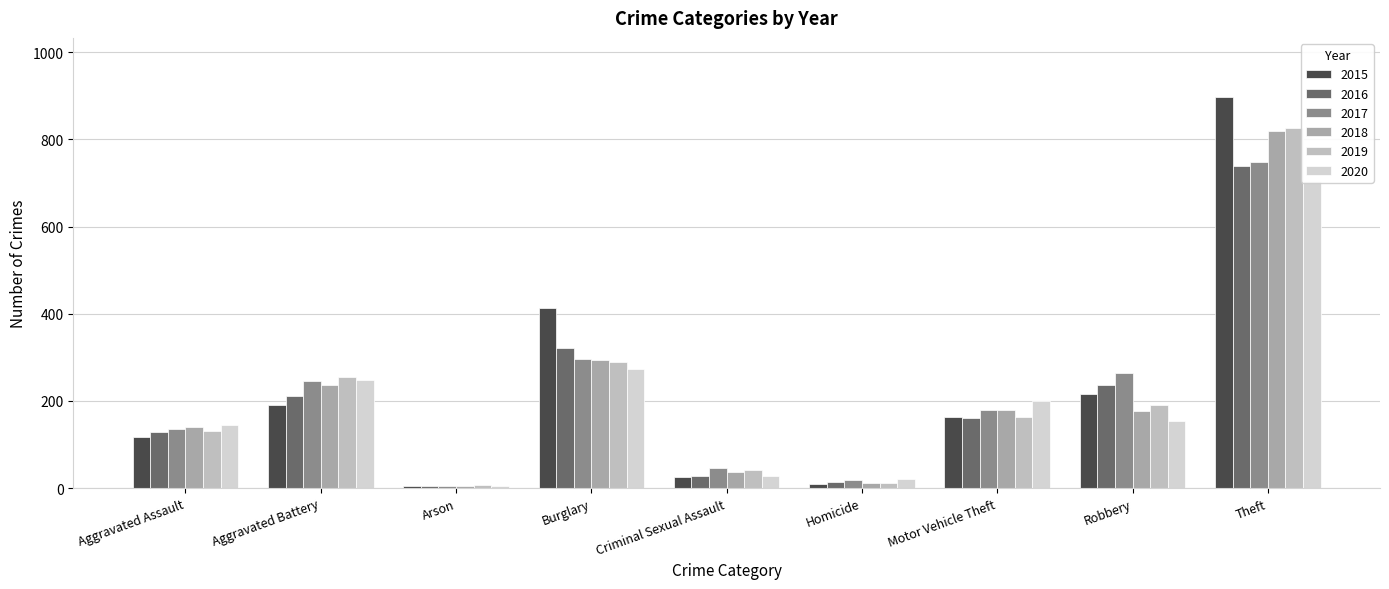

What is the value of the 2020 bar at the 2nd from the left?

247